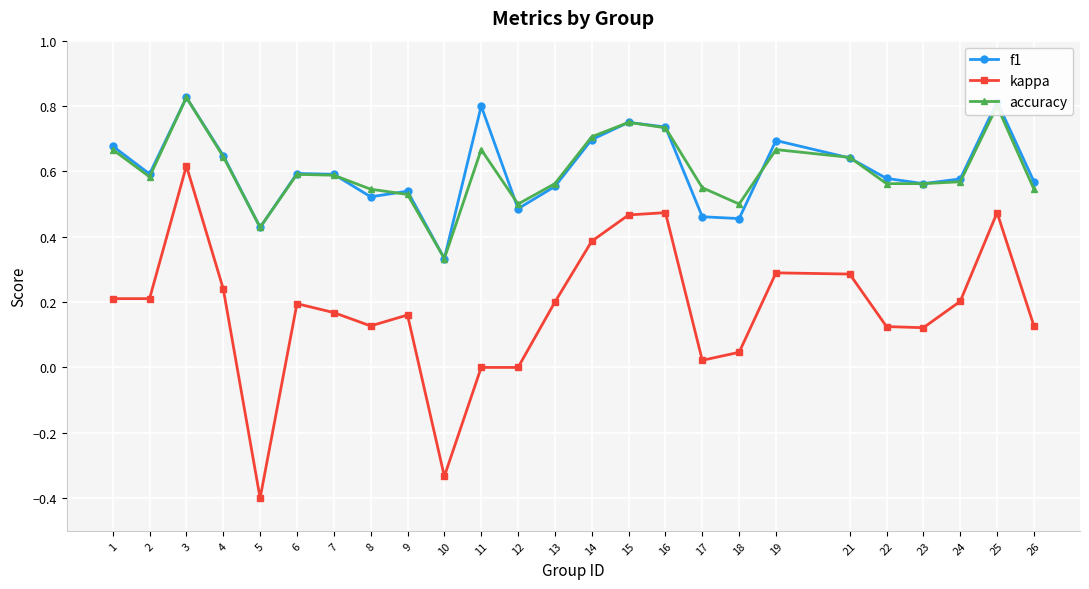

At which label does kappa reach its minimum?

5